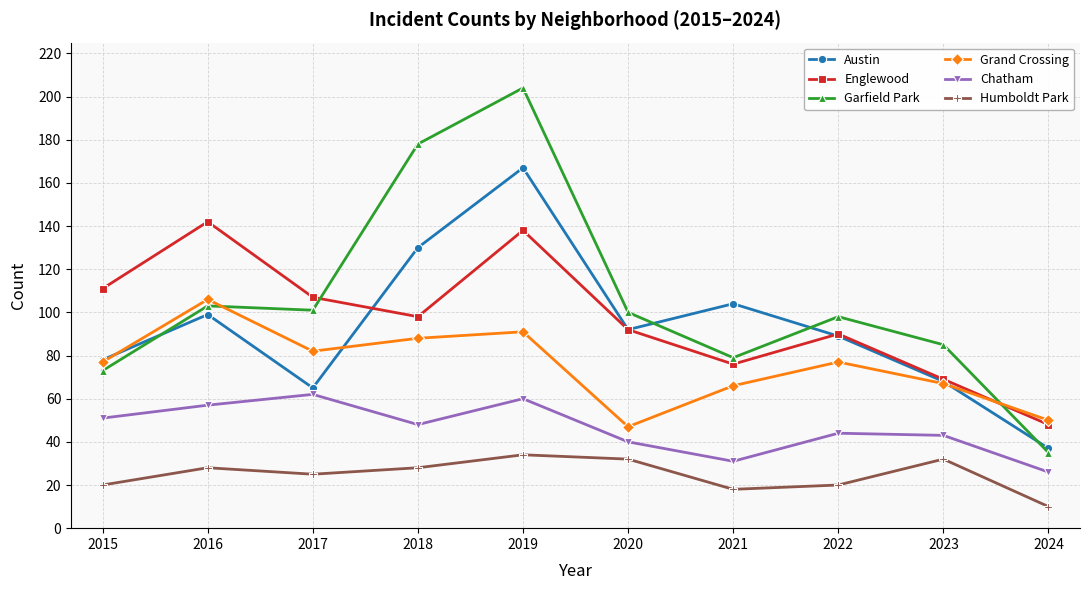

At 2021, list the series in order from smallest to largest.

Humboldt Park, Chatham, Grand Crossing, Englewood, Garfield Park, Austin